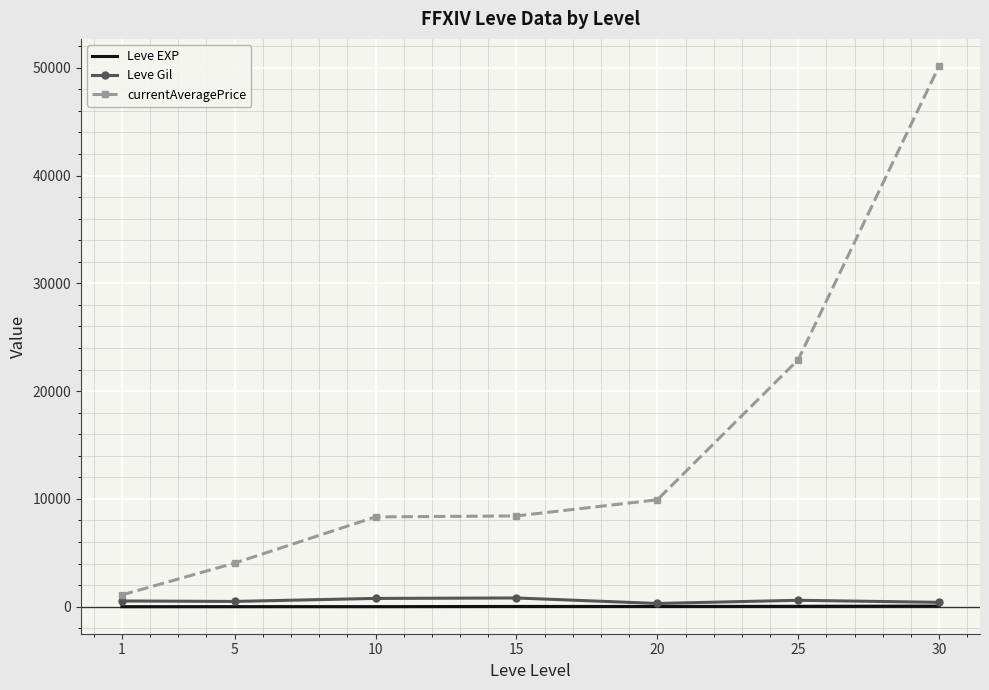

What is the sum of the currentAveragePrice values at 20 and 10?

18248.5